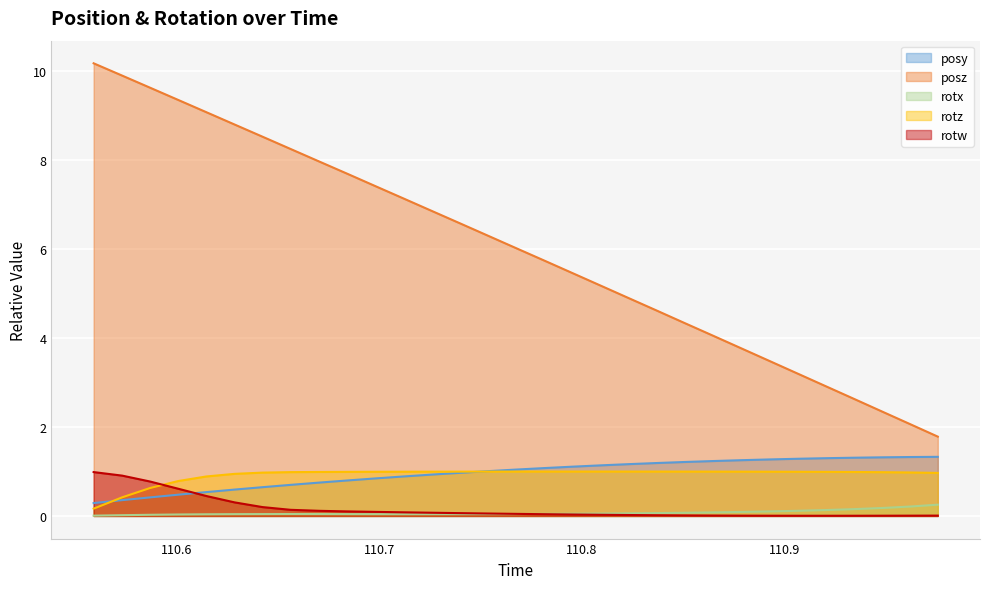

True or false: posz and rotw intersect in this chart.

False